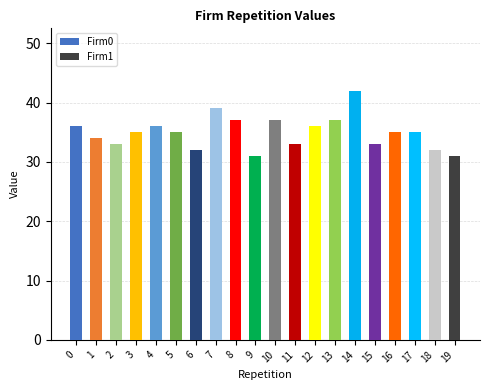

What is the value of the Firm0 bar at the 15th from the left?

42